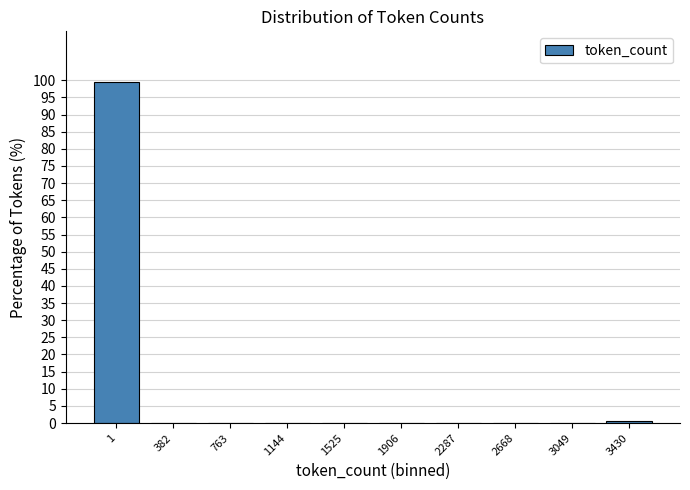

Reading left to right, what are all the values shown in this chart?

1=99.4	382=0.0	763=0.0	1144=0.0	1525=0.0	1906=0.0	2287=0.0	2668=0.0	3049=0.0	3430=0.6